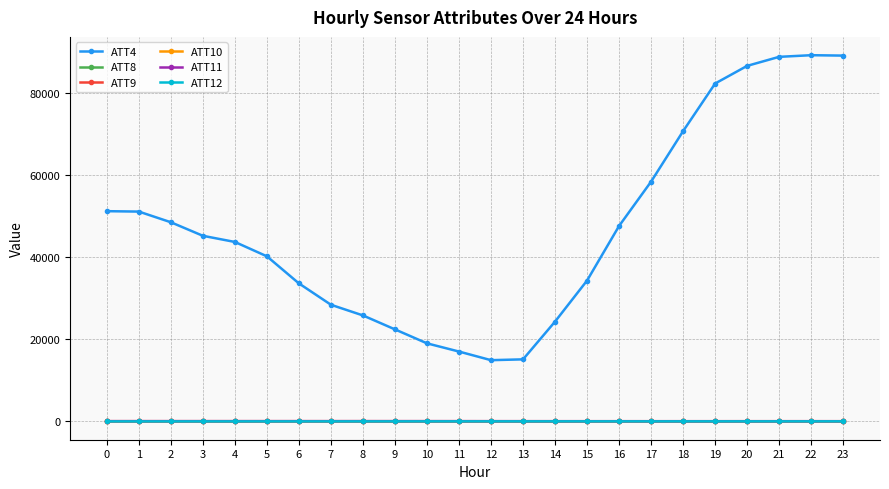

The value of ATT4 at 6 is 53969.0. True or false?

False